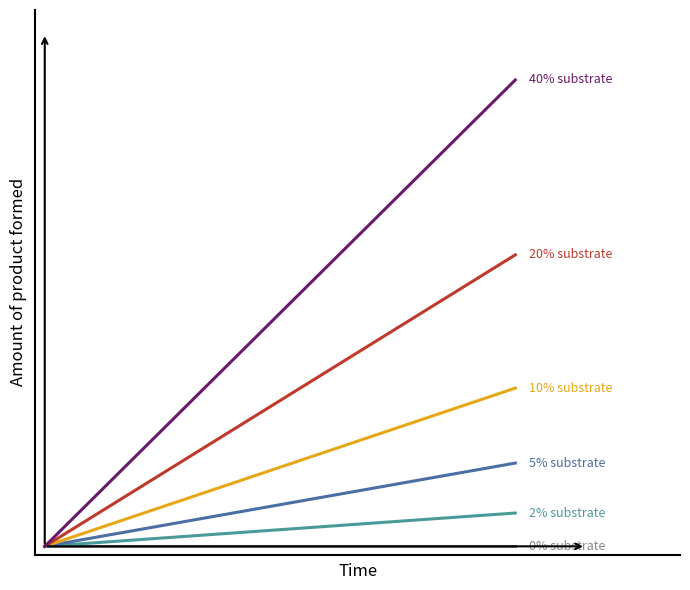

Does the chart have visible grid lines?

No